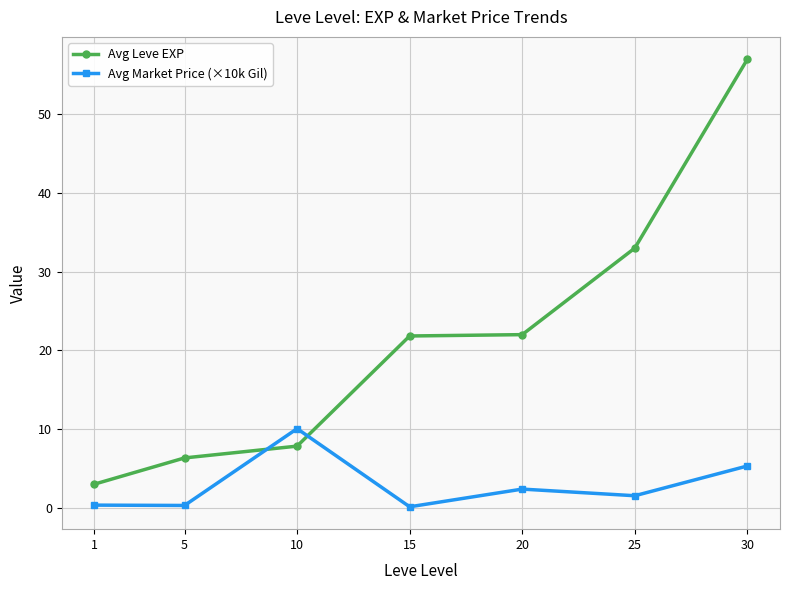

How many intersections are there between Avg Leve EXP and Avg Market Price (×10k Gil)?

2